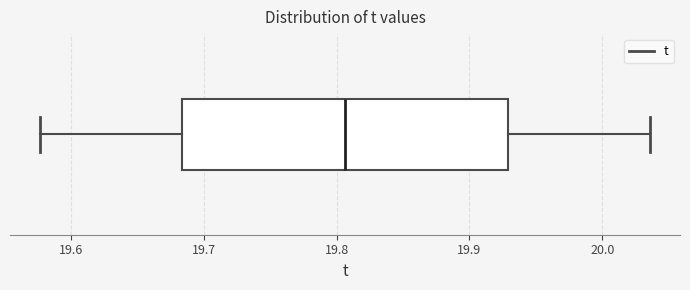

Read this box plot against the x-axis: the position of the median line, the range covered by the box, and the ends of both whiskers. The values are not printed on the chart, so give them approximately, as read against the axis.

median 19.81, box 19.68 to 19.93, whiskers 19.58 to 20.04